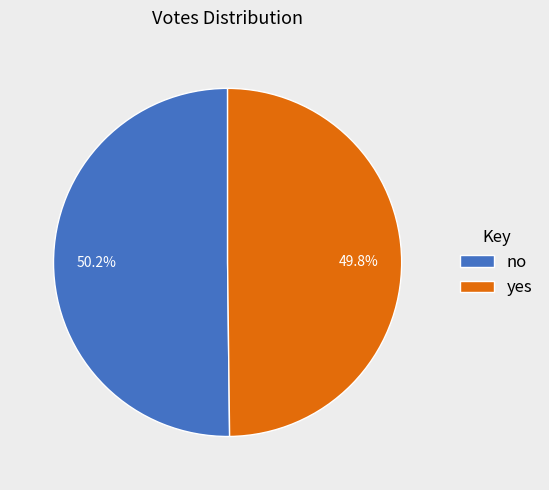

To the nearest percent, what percentage of the pie is yes?

50%